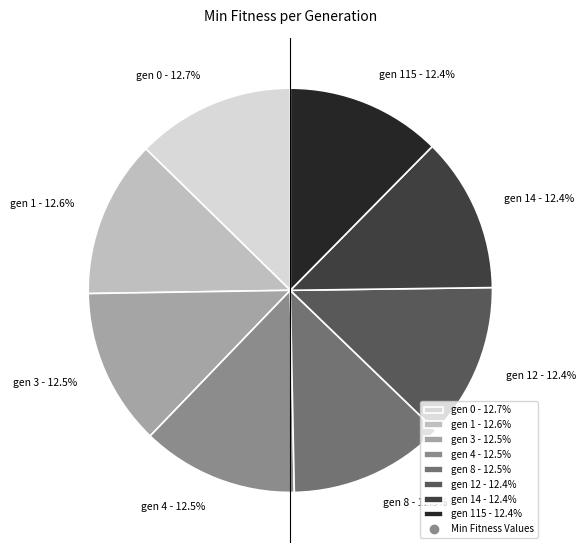

What portion of the pie excludes gen 8 - 12.5%?

87.5%